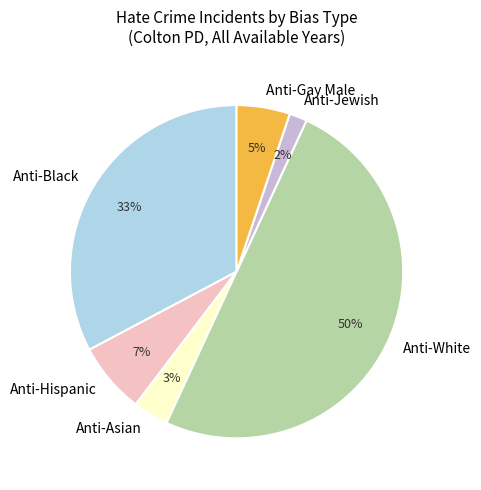

To the nearest percent, what is the average slice percentage?

17%